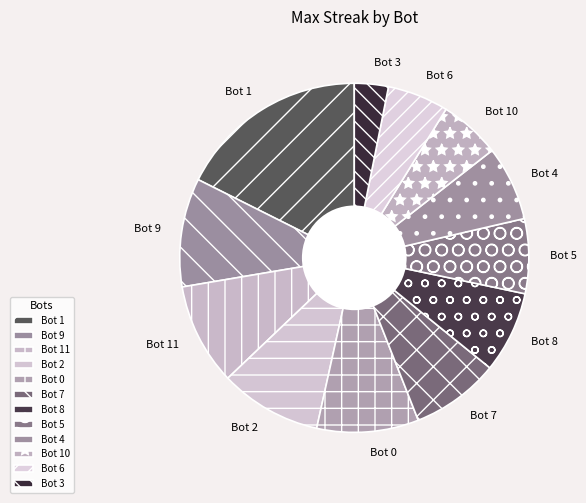

Count the number of slices in the pie.

12